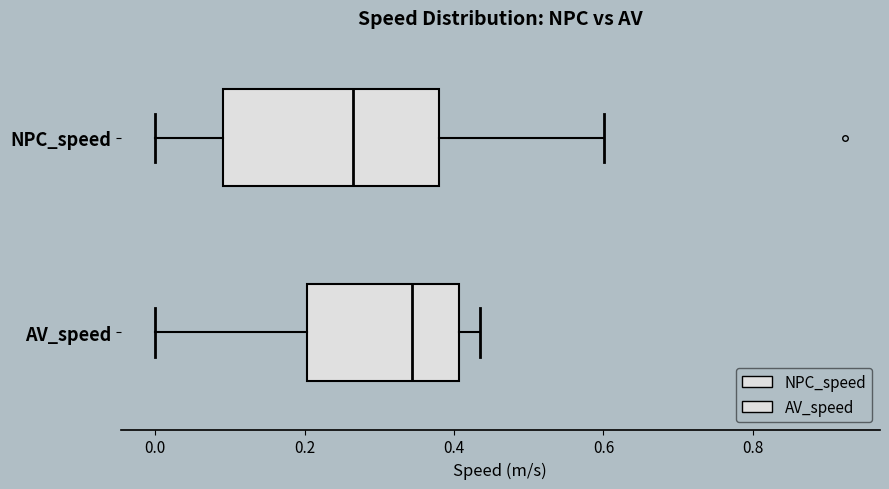

Reading bottom to top, read every box against the x-axis: the position of its median line, the range the box covers, and the ends of its whiskers. The values are not printed on the chart, so give them approximately, as read against the axis.

AV_speed: median 0.34, box 0.20 to 0.40, whiskers 0.00 to 0.44
NPC_speed: median 0.26, box 0.10 to 0.38, whiskers 0.00 to 0.60